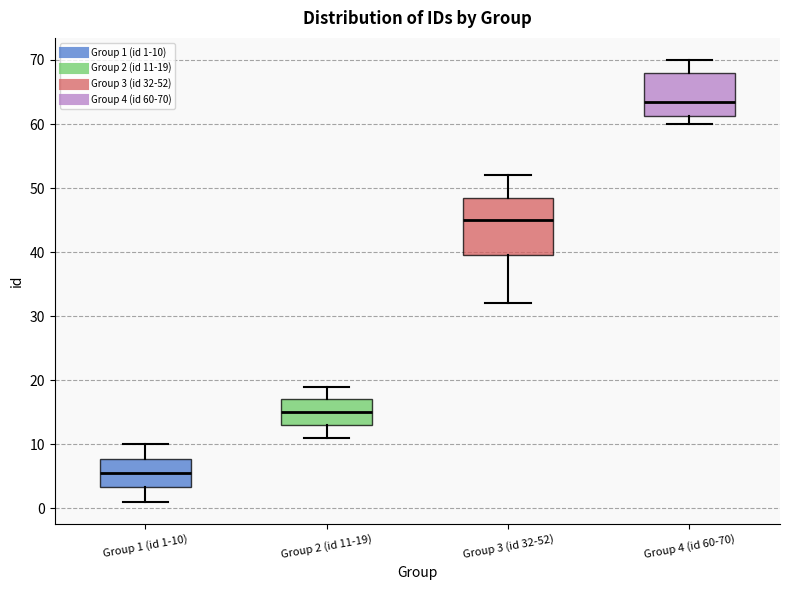

Which box has the highest median line?

Group 4 (id 60-70)